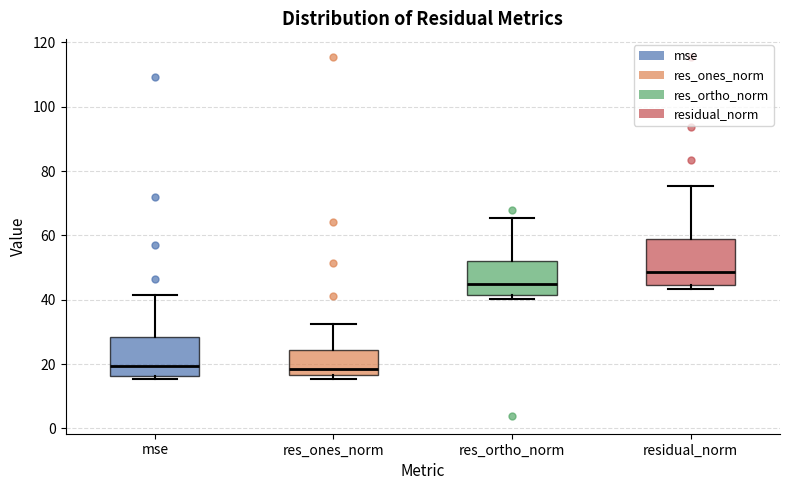

Reading left to right, transcribe this box plot: for each box, give where its median line is, the range the box spans, and where its two whiskers end, as read against the y-axis. The values are not printed on the chart, so give them approximately, as read against the axis.

mse: median 20, box 16 to 28, whiskers 16 (just below the box's lower edge) to 42
res_ones_norm: median 18, box 16 to 24, whiskers 16 (just below the box's lower edge) to 32
res_ortho_norm: median 44, box 42 to 52, whiskers 40 to 66
residual_norm: median 48, box 44 to 58, whiskers 44 (just below the box's lower edge) to 76